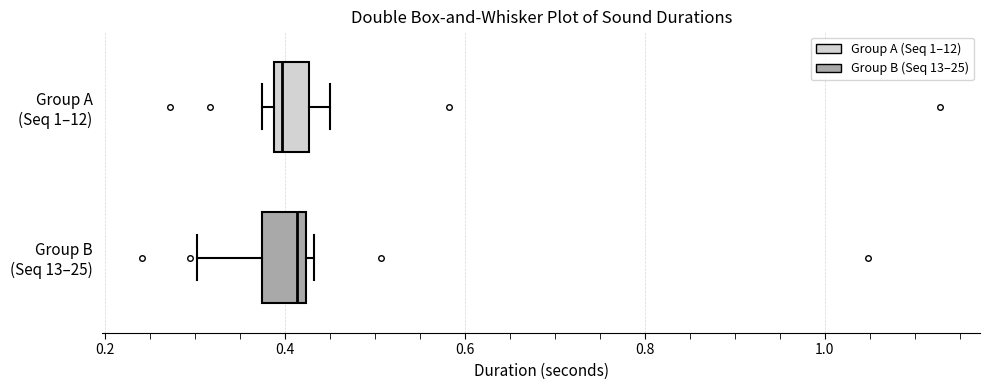

Reading bottom to top, read every box against the x-axis: the position of its median line, the range the box covers, and the ends of its whiskers. The values are not printed on the chart, so give them approximately, as read against the axis.

Group B (Seq 13–25): median 0.42 (just left of the box's right edge), box 0.38 to 0.42, whiskers 0.30 to 0.44
Group A (Seq 1–12): median 0.40, box 0.38 to 0.42, whiskers 0.38 (just left of the box's left edge) to 0.46